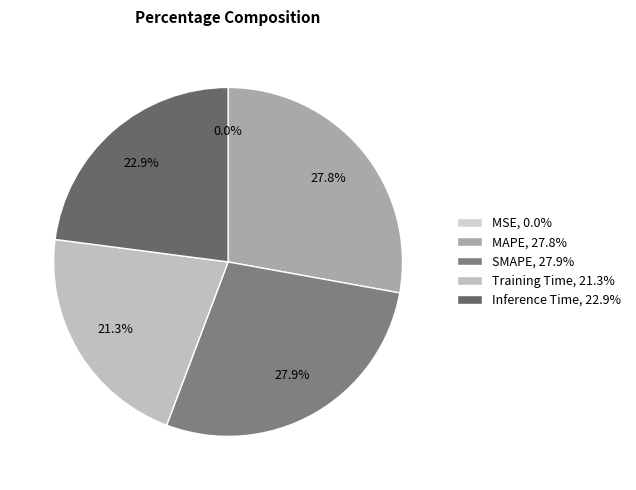

Is the sum of Training Time and SMAPE greater than half?

No